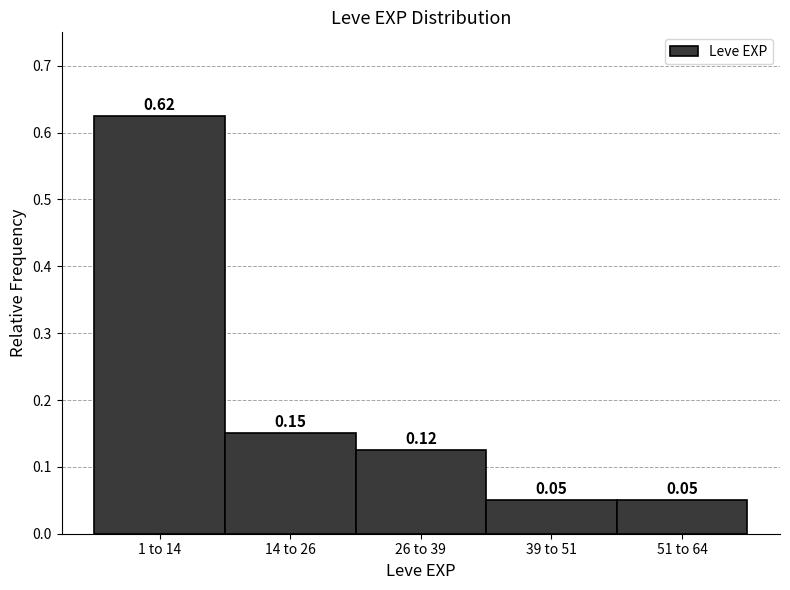

What is the change in value from 1 to 14 to 26 to 39?

-0.5